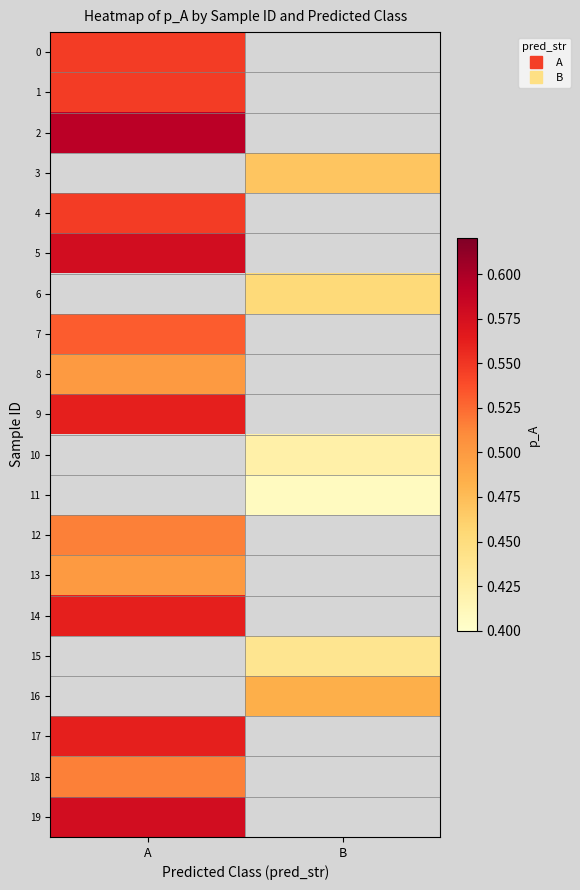

Between B and A, which is larger?

A